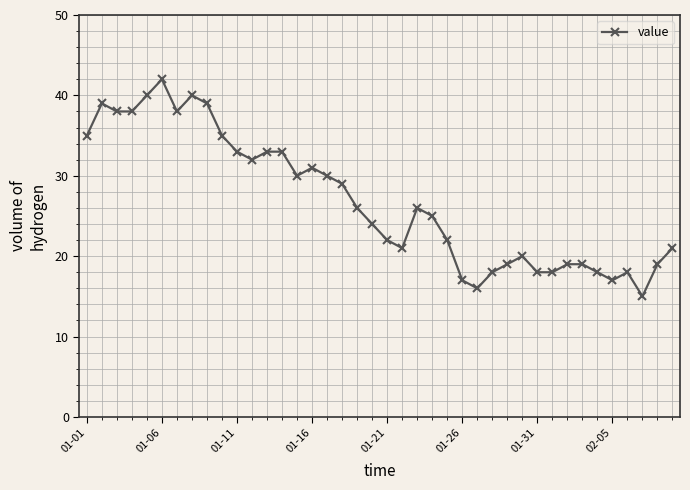

What is the greatest value displayed?

42